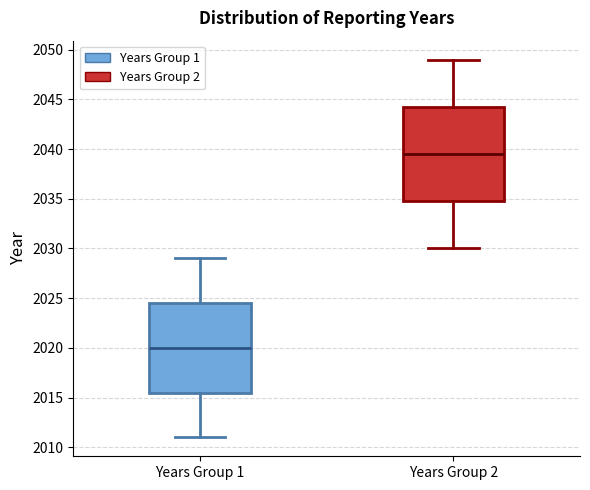

Reading left to right, transcribe this box plot: for each box, give where its median line is, the range the box spans, and where its two whiskers end, as read against the y-axis. The values are not printed on the chart, so give them approximately, as read against the axis.

Years Group 1: median 2020.0, box 2015.5 to 2024.5, whiskers 2011.0 to 2029.0
Years Group 2: median 2039.5, box 2035.0 to 2044.5, whiskers 2030.0 to 2049.0